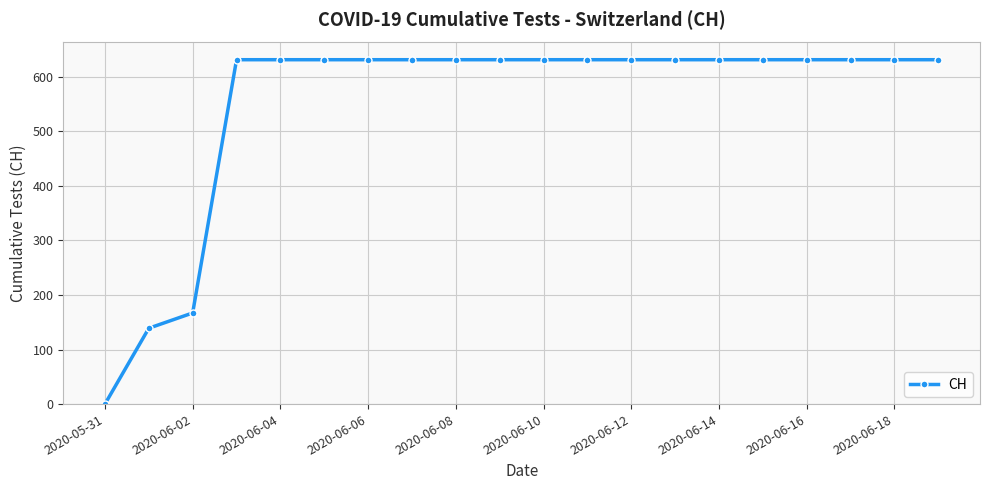

What is the average value?

552